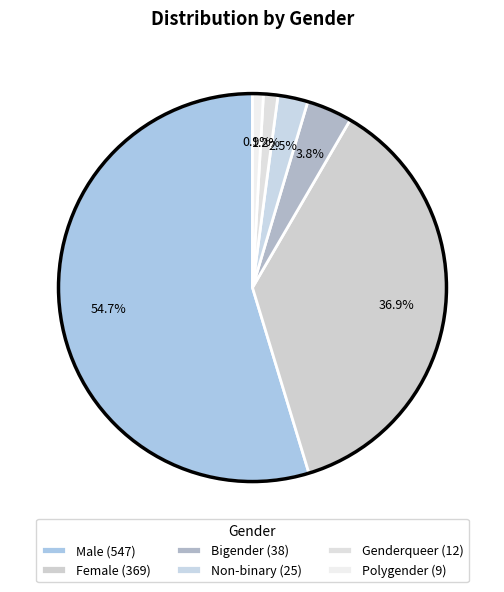

How many slices are in this pie chart?

6